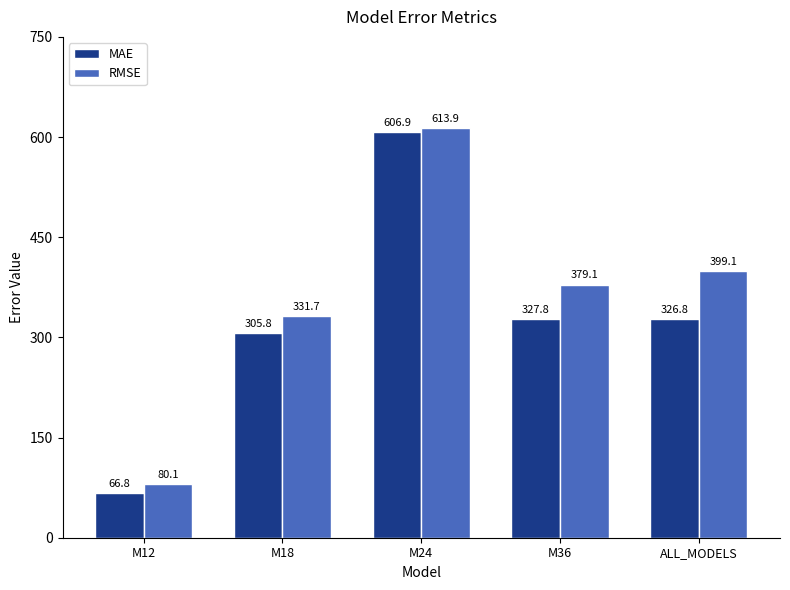

At which label does MAE reach its peak?

M24